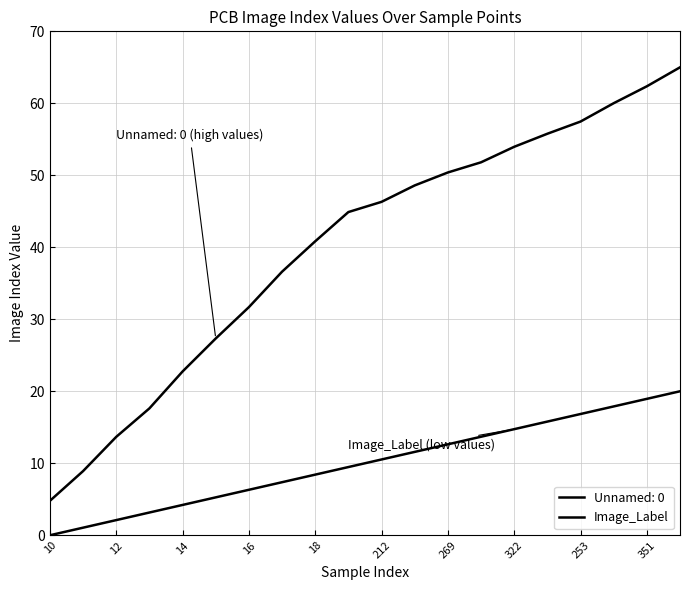

Does the chart display data point markers on the line(s)?

No